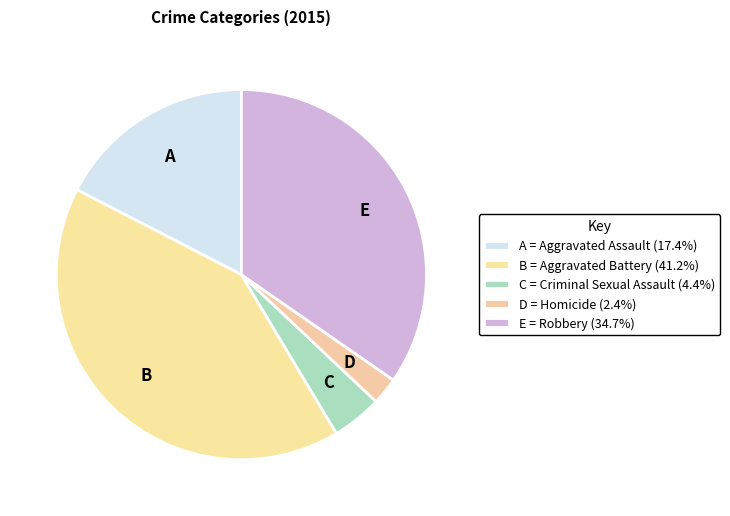

How many slices are in this pie chart?

5